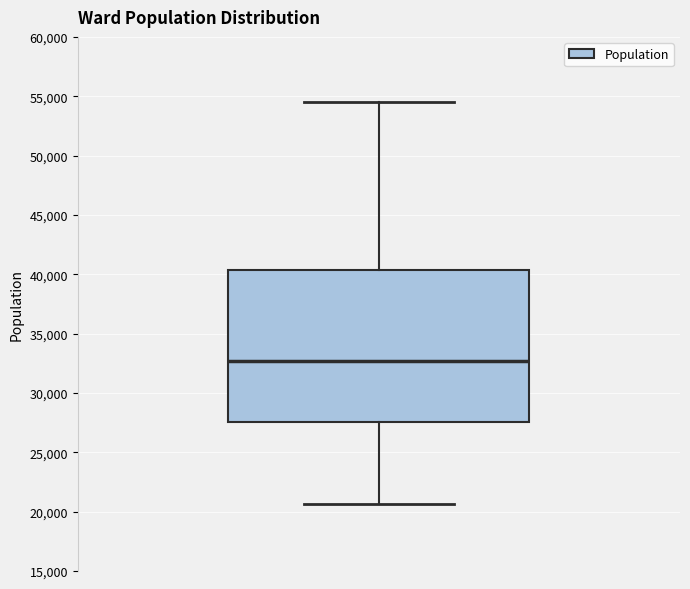

Where does the upper whisker of the box end on the y-axis? The values are not printed on the chart, so give them approximately, as read against the axis.

54500